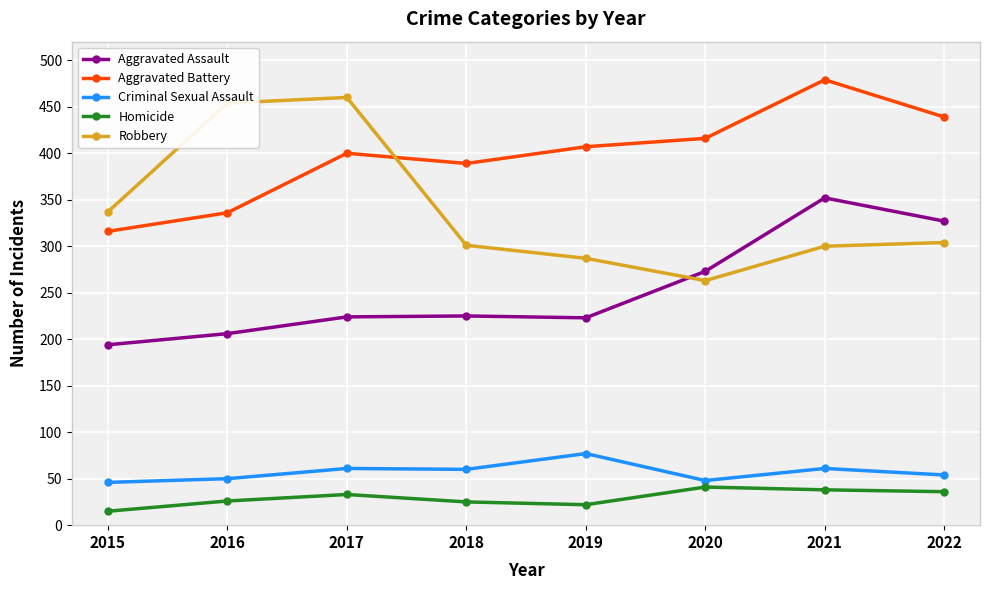

Is the value of Aggravated Assault at 2017 greater than the value of Aggravated Battery at 2017?

No